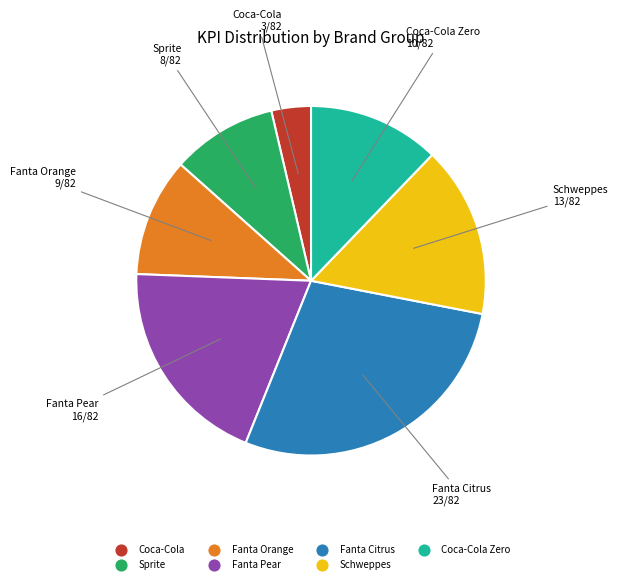

Does any single category account for the majority?

No